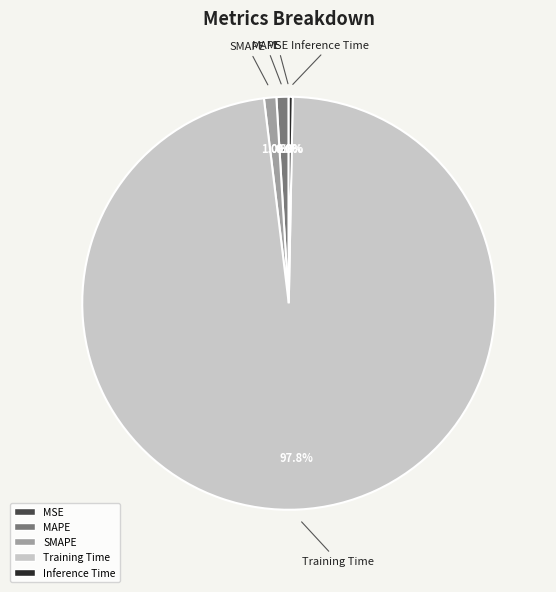

Which category accounts for the majority?

Training Time